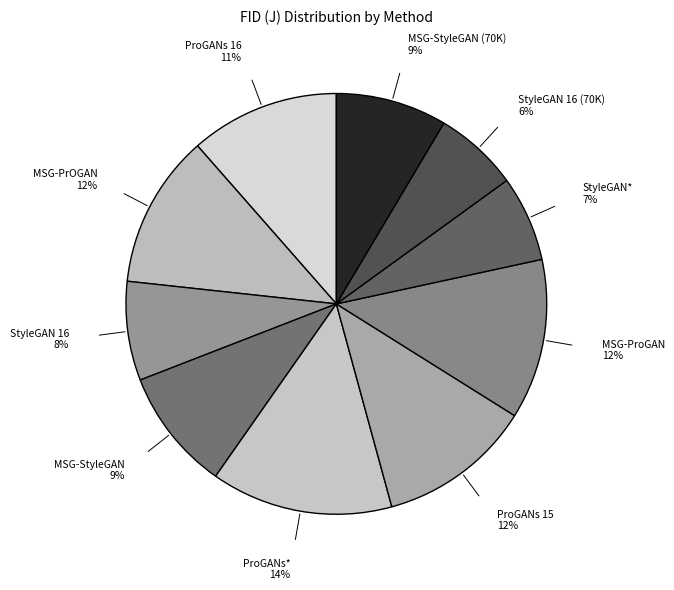

Which has a higher value, StyleGAN 16 (70K) or MSG-ProGAN?

MSG-ProGAN